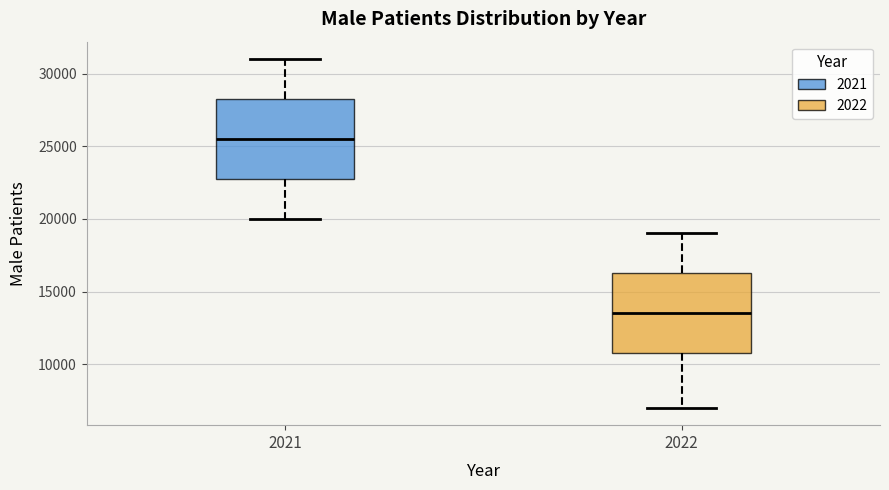

Reading left to right, read every box against the y-axis: the position of its median line, the range the box covers, and the ends of its whiskers. The values are not printed on the chart, so give them approximately, as read against the axis.

2021: median 25500, box 23000 to 28500, whiskers 20000 to 31000
2022: median 13500, box 11000 to 16500, whiskers 7000 to 19000